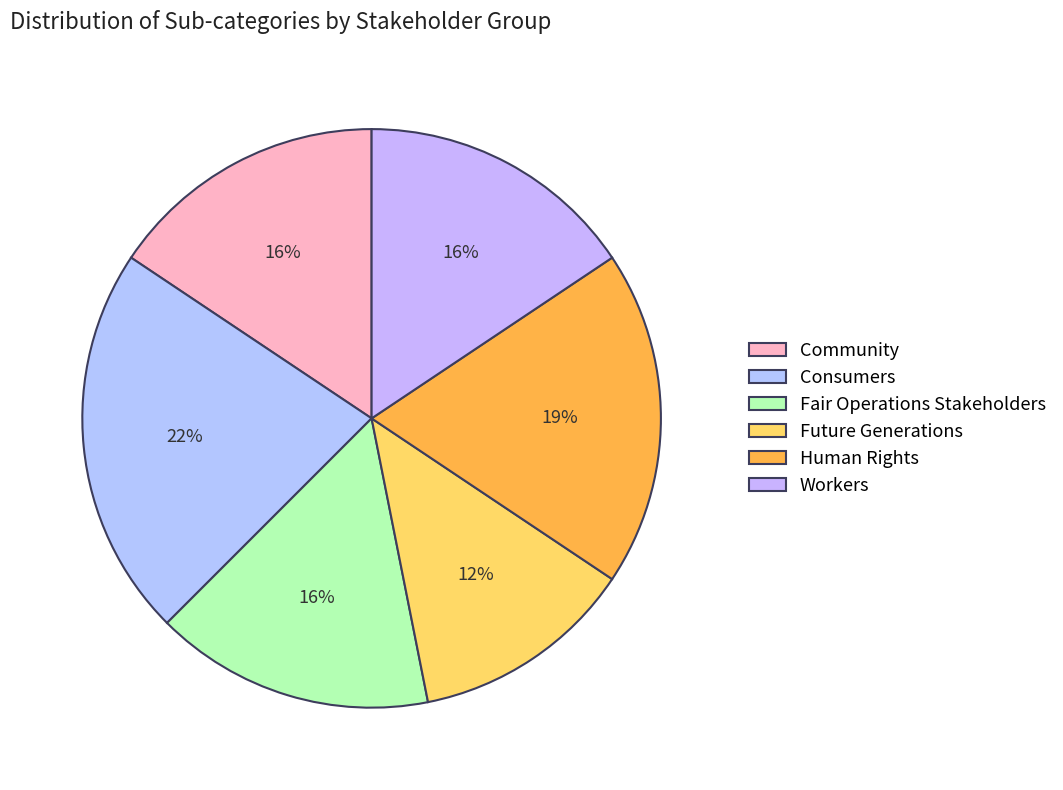

To the nearest percent, what is the combined percentage of Fair Operations Stakeholders and Consumers?

38%